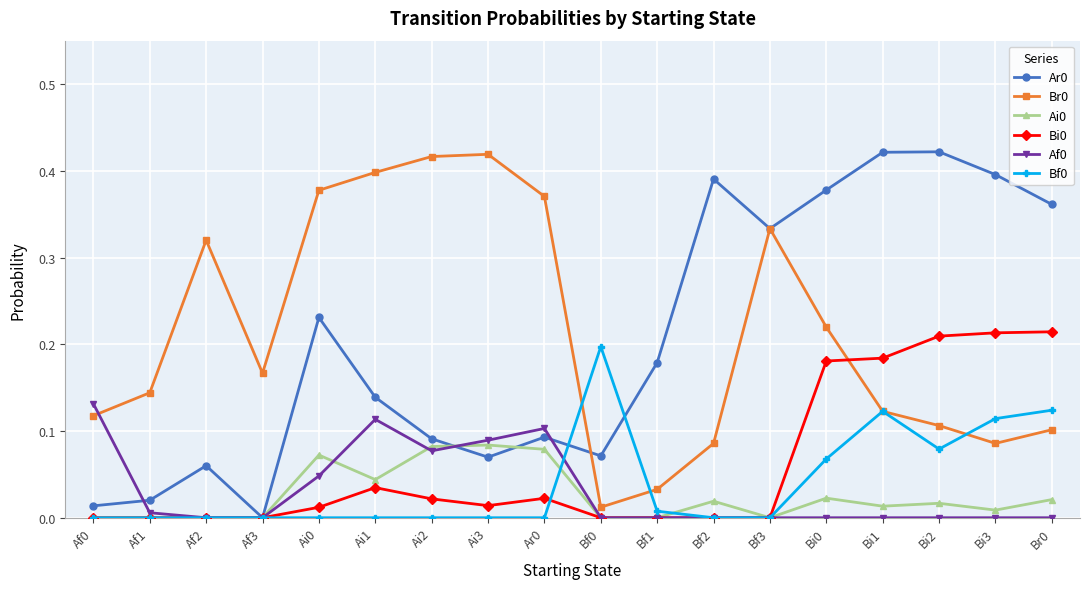

Where is the first local minimum for Br0?

Af3